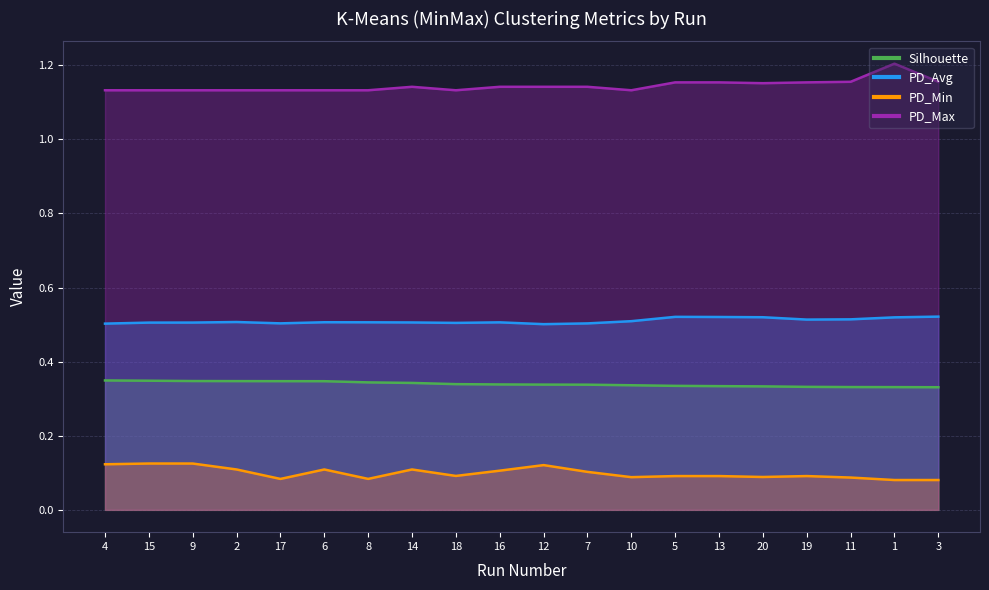

Which has a higher value, 14 or 20?

14